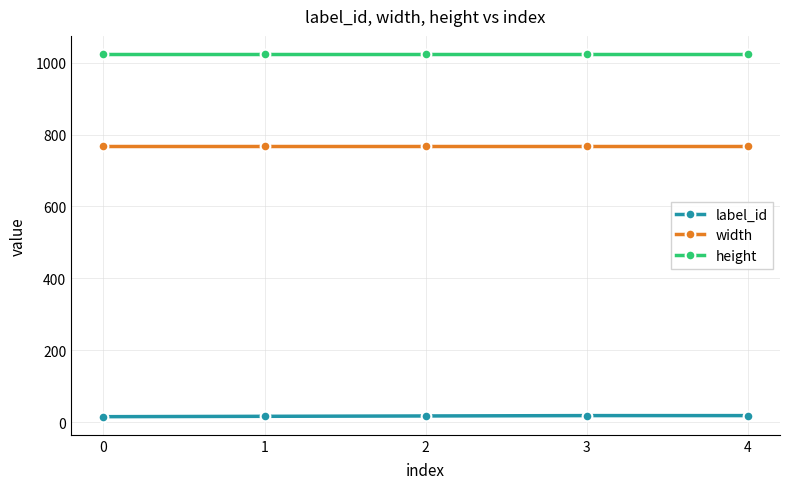

What is the minimum value for label_id?

15